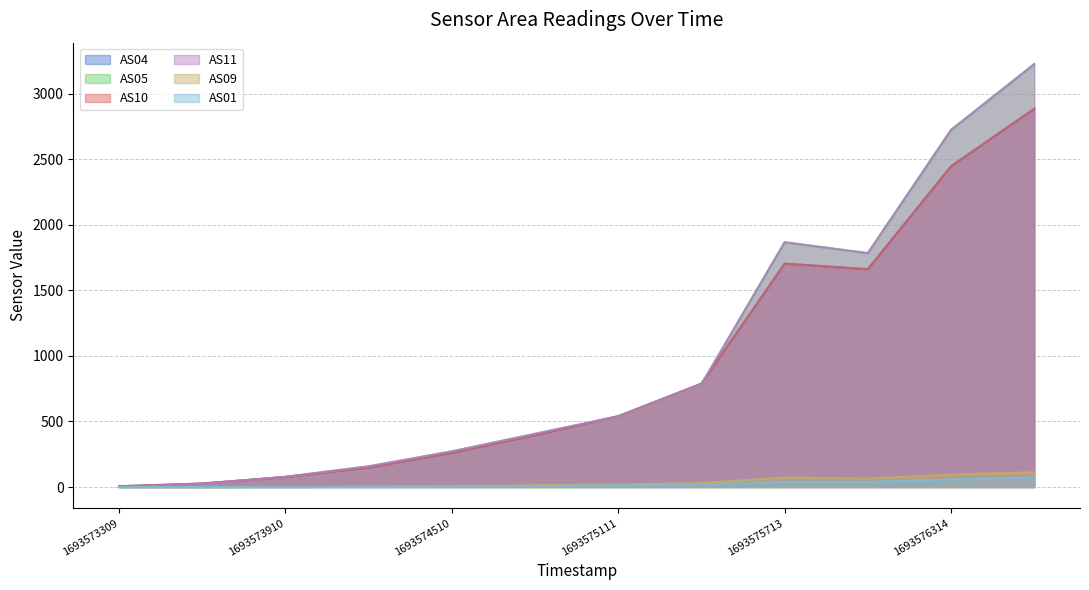

What is the maximum value shown in the chart?

3228